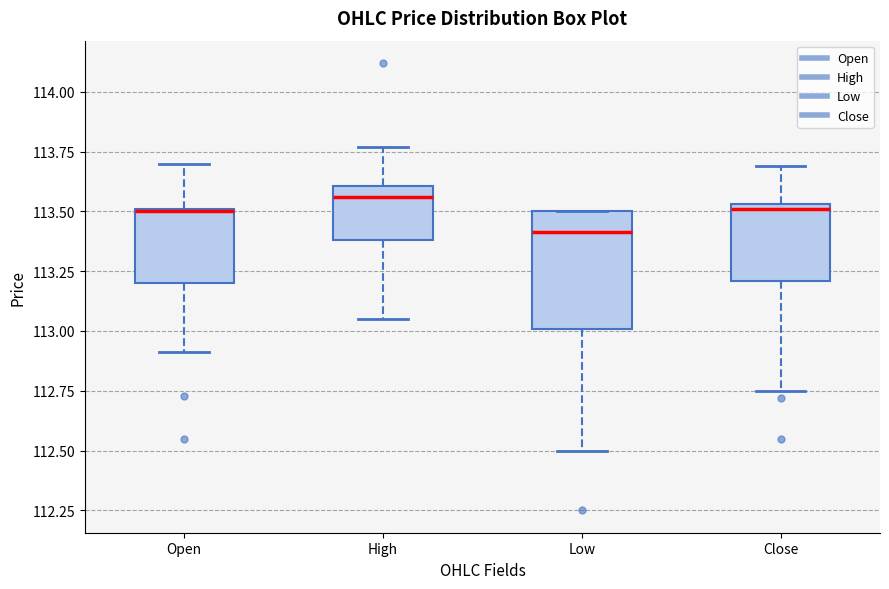

Reading left to right, transcribe this box plot: for each box, give where its median line is, the range the box spans, and where its two whiskers end, as read against the y-axis. The values are not printed on the chart, so give them approximately, as read against the axis.

Open: median 113.50, box 113.20 to 113.50, whiskers 112.90 to 113.70
High: median 113.55, box 113.40 to 113.60, whiskers 113.05 to 113.75
Low: median 113.40, box 113.00 to 113.50, whiskers 112.50 to 113.50
Close: median 113.50, box 113.20 to 113.55, whiskers 112.75 to 113.70